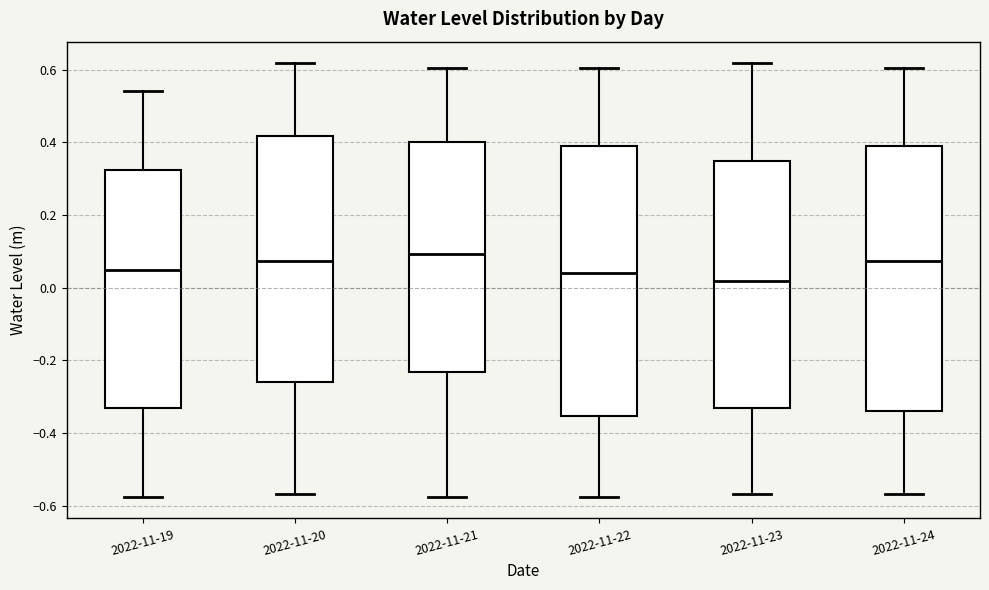

Which box has the lowest median line?

2022-11-23